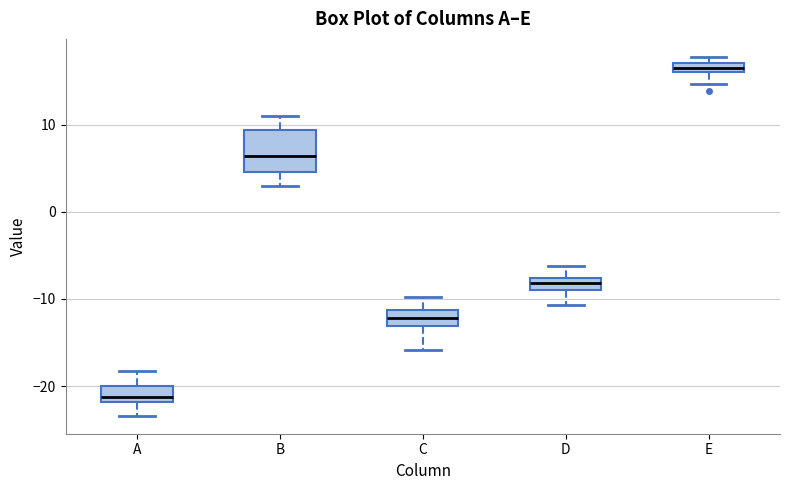

Which box is the tallest, from its lower edge to its upper edge?

B